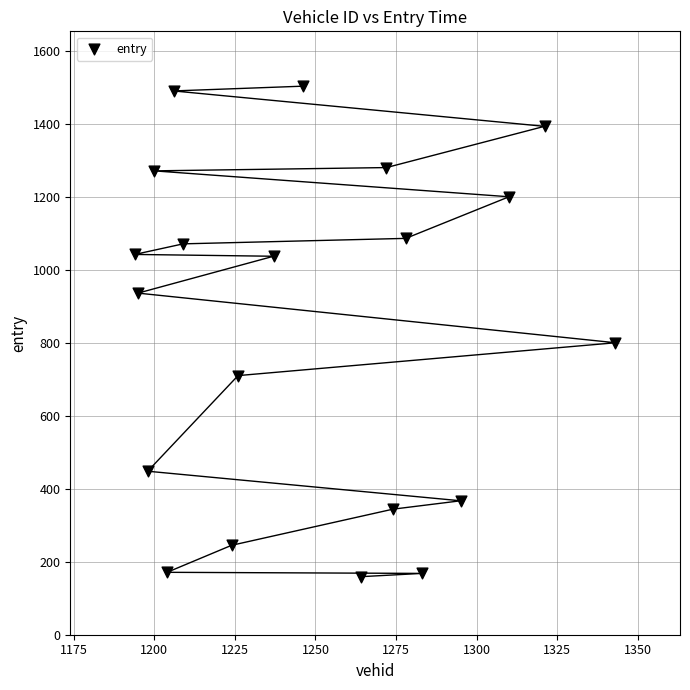

What Y value in the scatter plot is closest to 831?

800